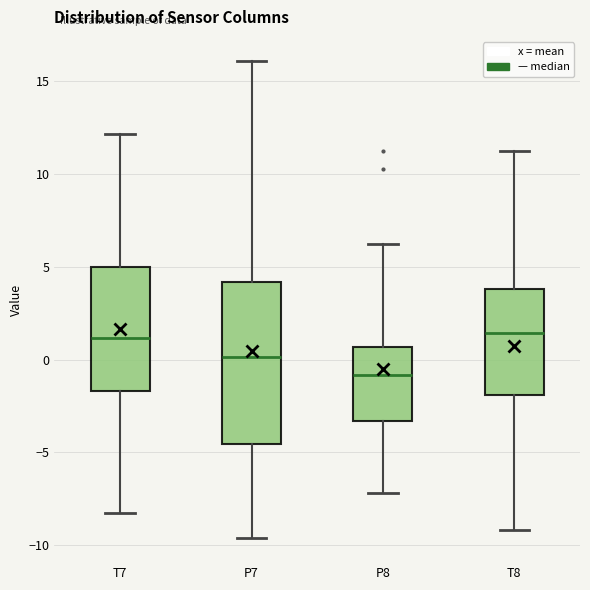

Which box has the lowest median line?

P8